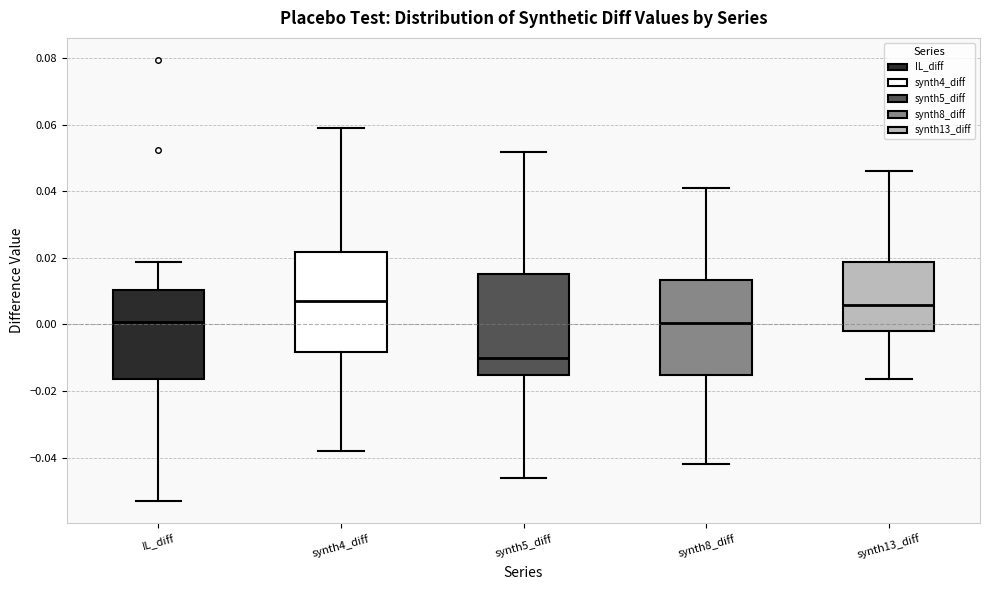

Where is the lower edge of the box for IL_diff on the y-axis? The values are not printed on the chart, so give them approximately, as read against the axis.

-0.016